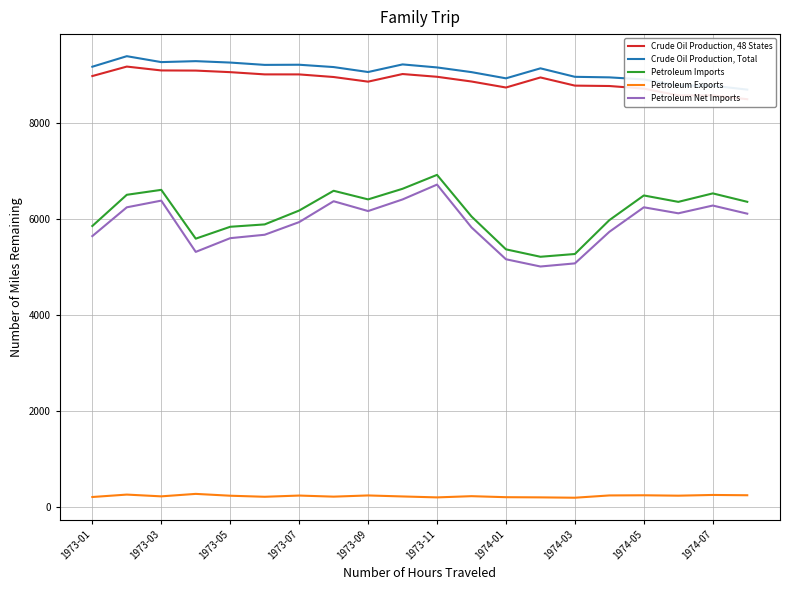

List the series in order of their peak value, highest first.

Crude Oil Production, Total, Crude Oil Production, 48 States, Petroleum Imports, Petroleum Net Imports, Petroleum Exports